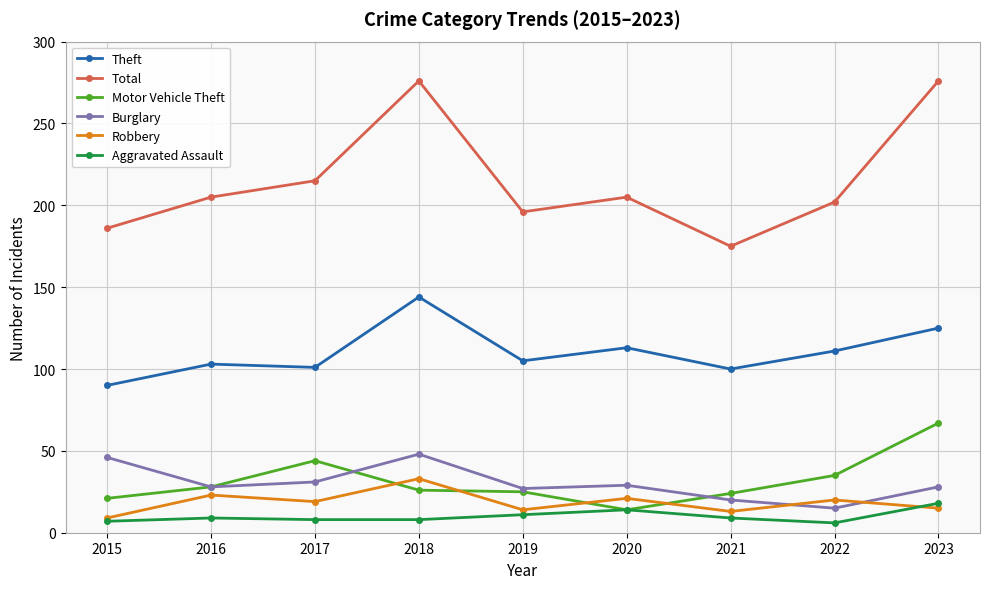

True or false: Robbery has more than 2 interior local peaks.

True